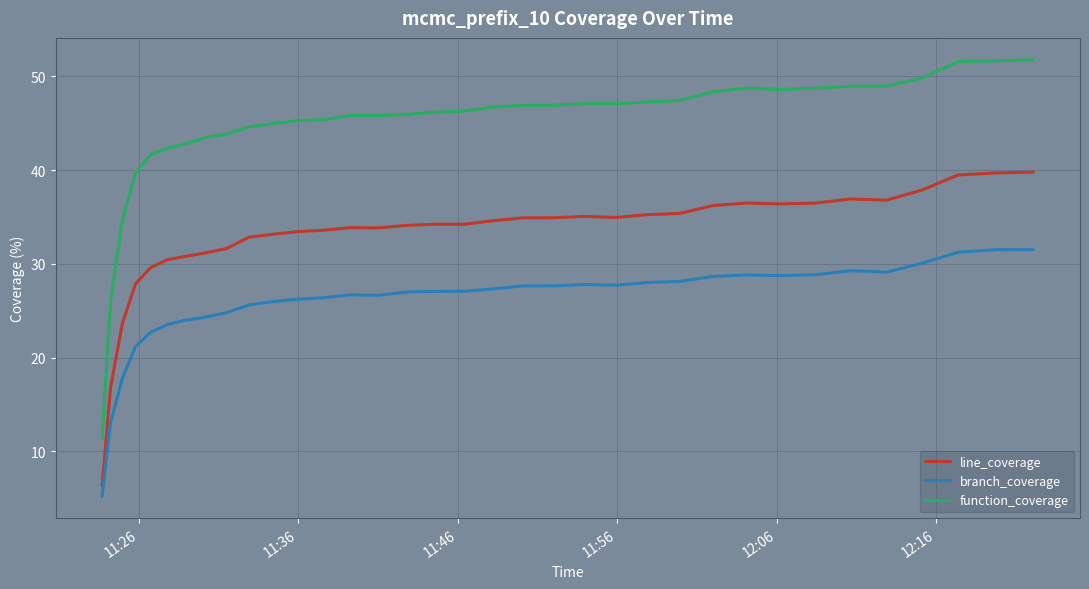

What is the maximum value shown in the chart?

51.8